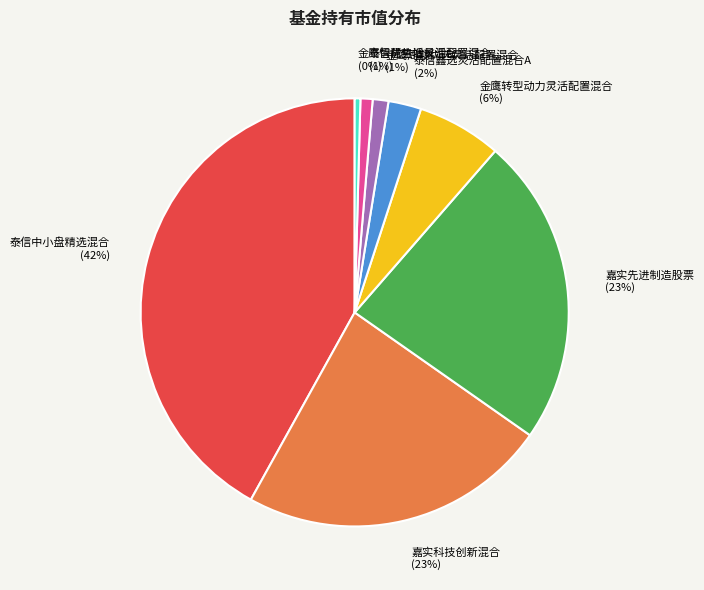

How many segments does this pie chart have?

8